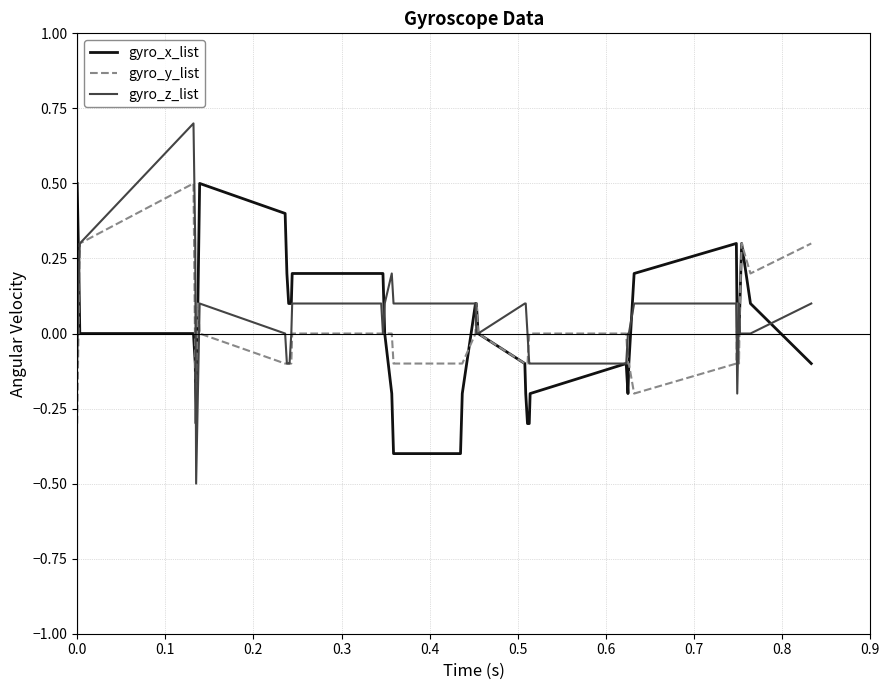

What is the greatest value displayed?

0.7